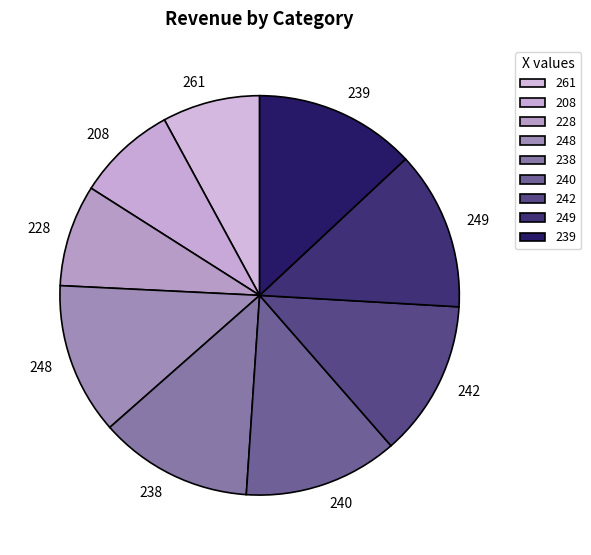

Combined, do 248 and 249 account for over 50%?

No